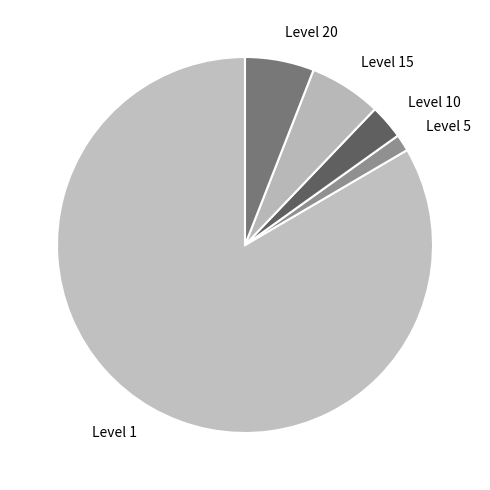

What is the largest slice in the pie chart?

Level 1